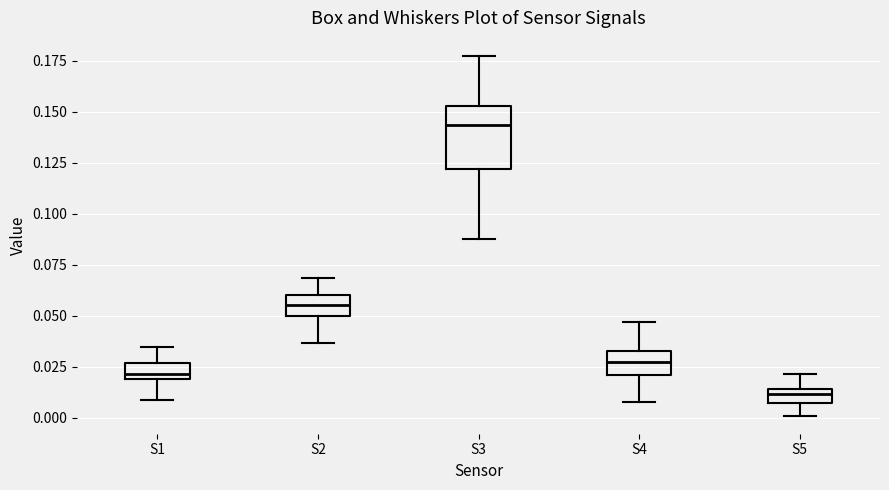

Where does the lower whisker of the box for S1 end on the y-axis? The values are not printed on the chart, so give them approximately, as read against the axis.

0.010